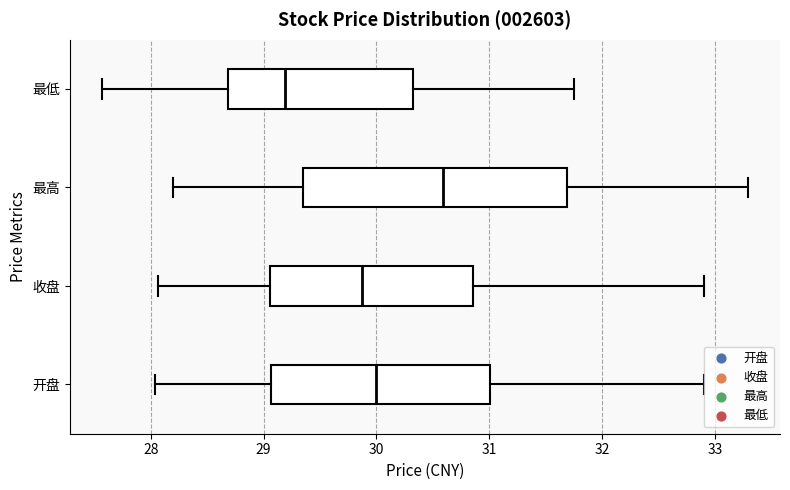

Where is the right edge of the box for 最高 on the x-axis? The values are not printed on the chart, so give them approximately, as read against the axis.

31.7